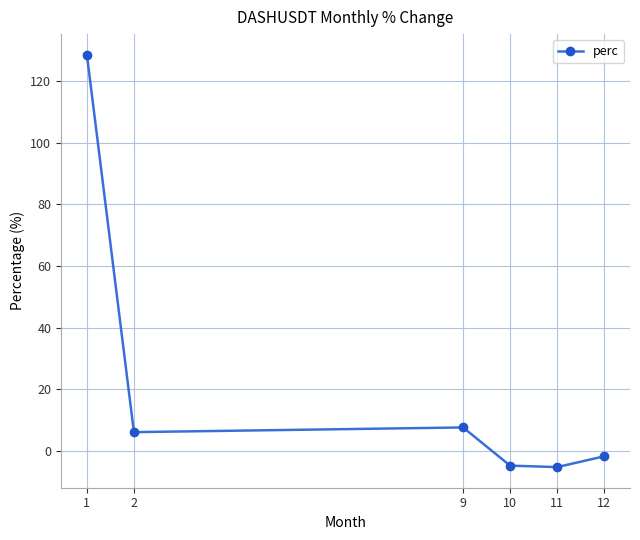

Read the value at 2.

6.2